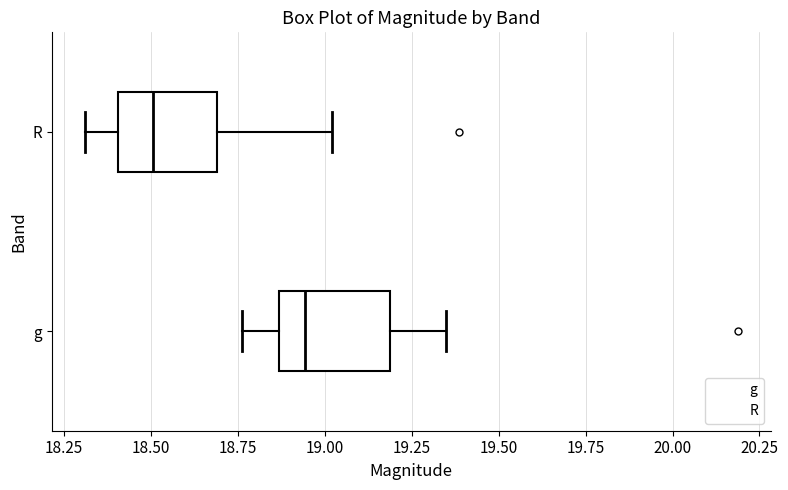

Which box's median line is the furthest to the left?

R